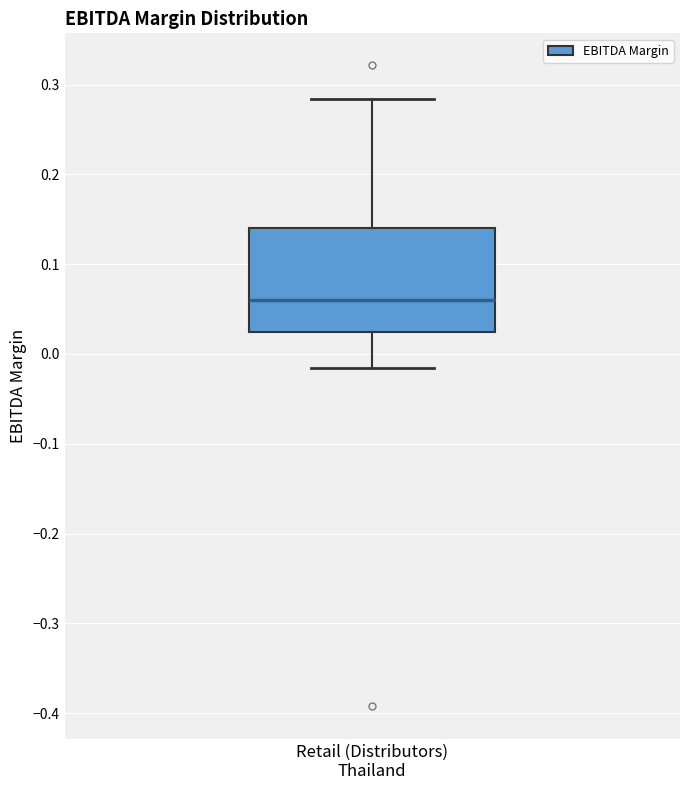

Where is the lower edge of the box for Retail (Distributors) Thailand on the y-axis? The values are not printed on the chart, so give them approximately, as read against the axis.

0.02